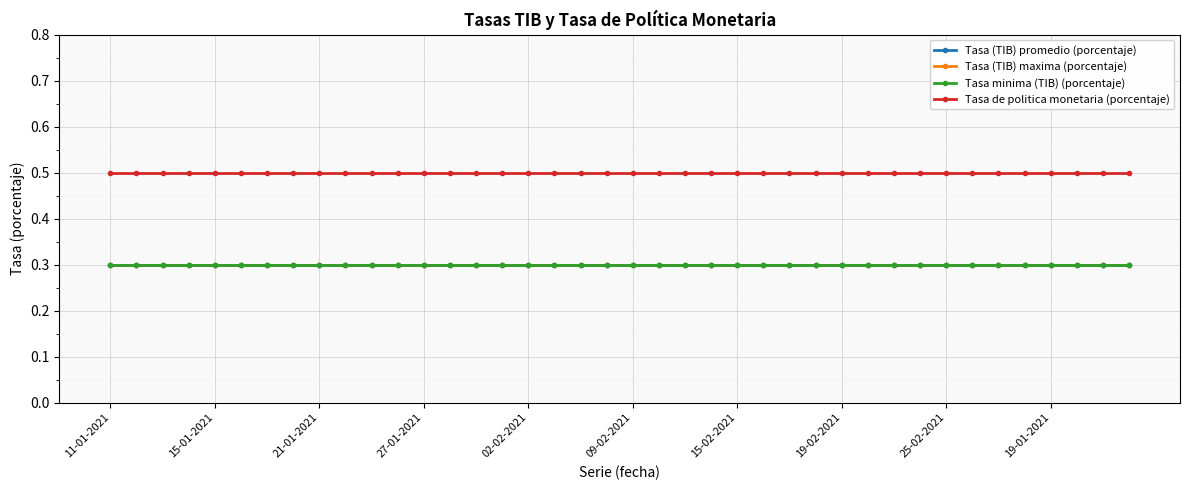

What are all the series names shown in the legend?

Tasa (TIB) promedio (porcentaje), Tasa (TIB) maxima (porcentaje), Tasa minima (TIB) (porcentaje), Tasa de politica monetaria (porcentaje)